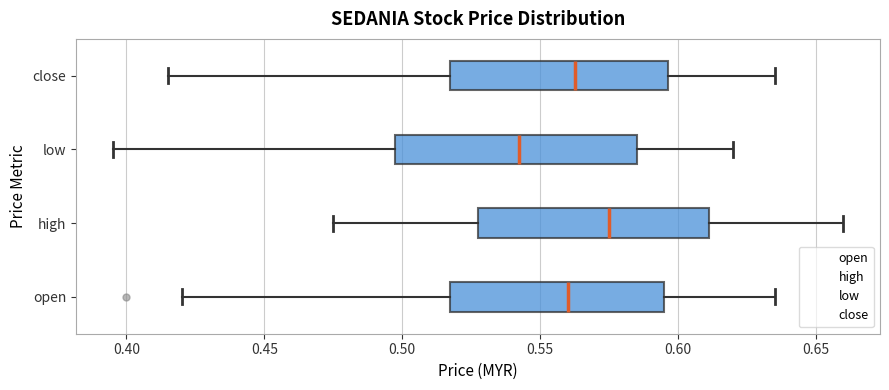

Where does the left whisker of the box for close end on the x-axis? The values are not printed on the chart, so give them approximately, as read against the axis.

0.415